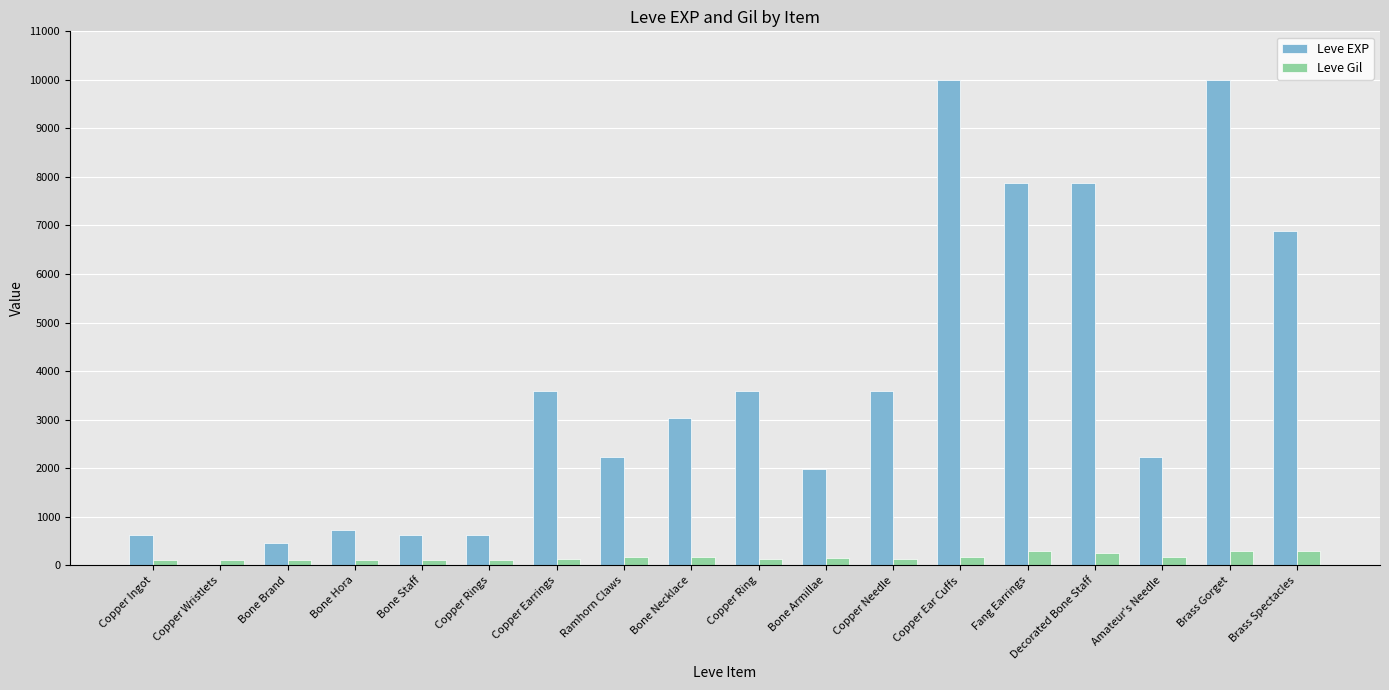

What are all the series names shown in the legend?

Leve EXP, Leve Gil